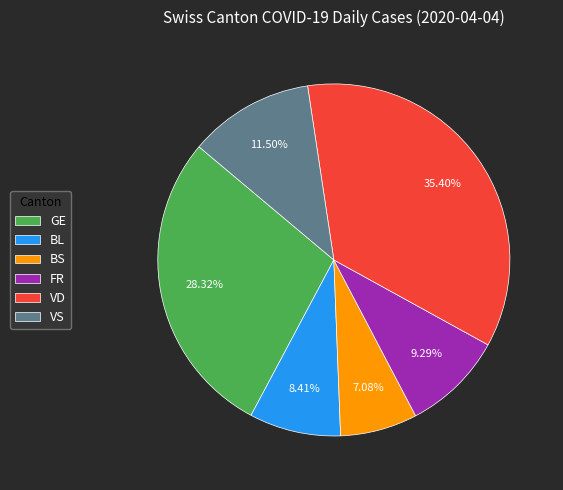

Count the number of slices in the pie.

6